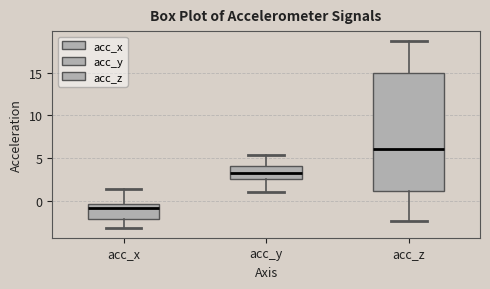

Comparing the boxes themselves (not the whiskers), which one is the tallest?

acc_z